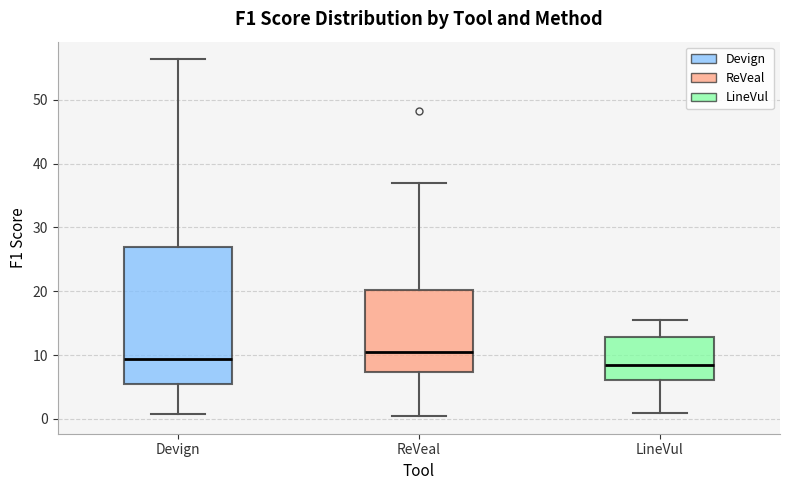

Reading left to right, transcribe this box plot: for each box, give where its median line is, the range the box spans, and where its two whiskers end, as read against the y-axis. The values are not printed on the chart, so give them approximately, as read against the axis.

Devign: median 9, box 5 to 27, whiskers 1 to 56
ReVeal: median 10, box 7 to 20, whiskers 0 to 37
LineVul: median 8, box 6 to 13, whiskers 1 to 16